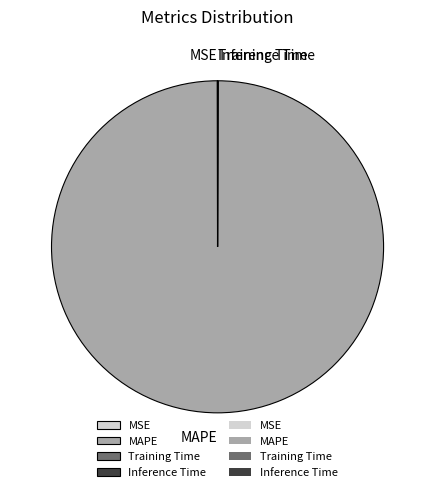

Which category has the biggest portion of the pie?

MAPE